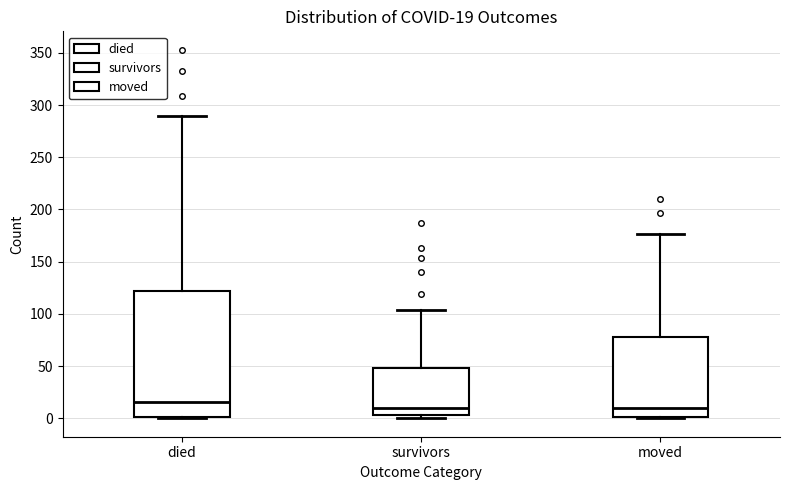

Which box is the tallest, from its lower edge to its upper edge?

died